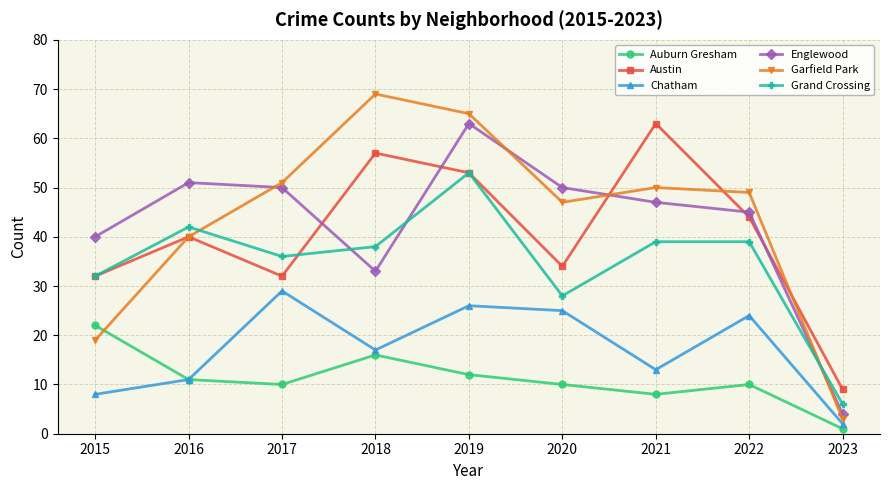

Between 2016 and 2021, which series saw the biggest shift?

Austin